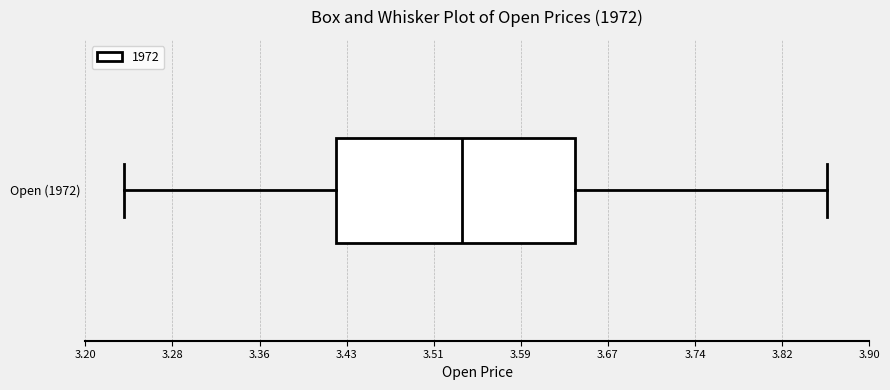

Read this box plot against the x-axis: the position of the median line, the range covered by the box, and the ends of both whiskers. The values are not printed on the chart, so give them approximately, as read against the axis.

median 3.54, box 3.42 to 3.64, whiskers 3.23 to 3.86